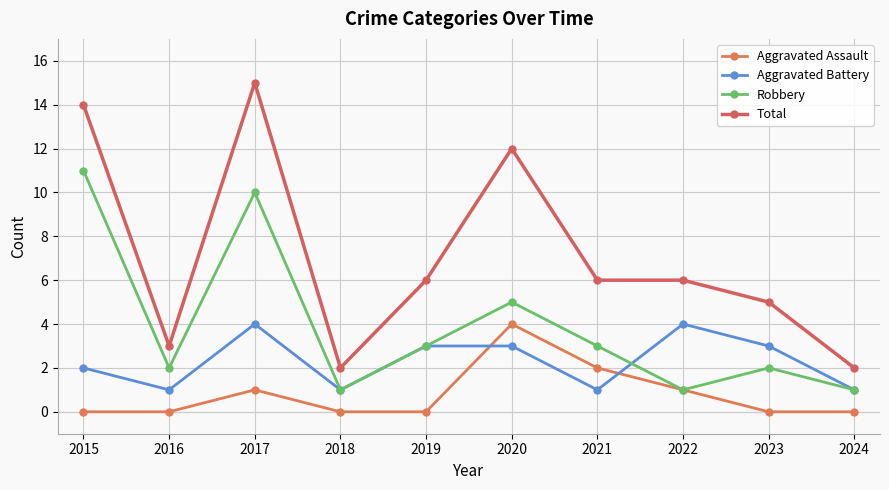

Between which two adjacent categories do Aggravated Battery and Robbery first intersect?

2021 and 2022